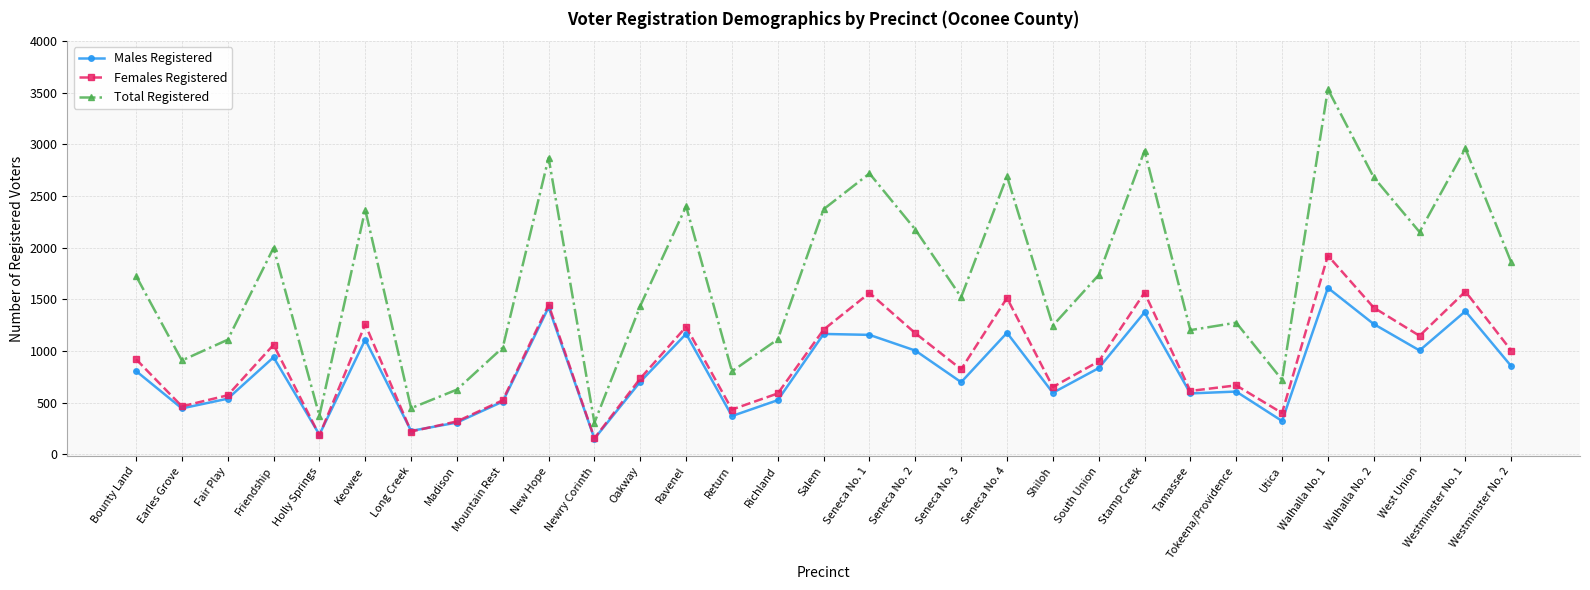

Which category has the lowest value in the Males Registered series?

Newry Corinth